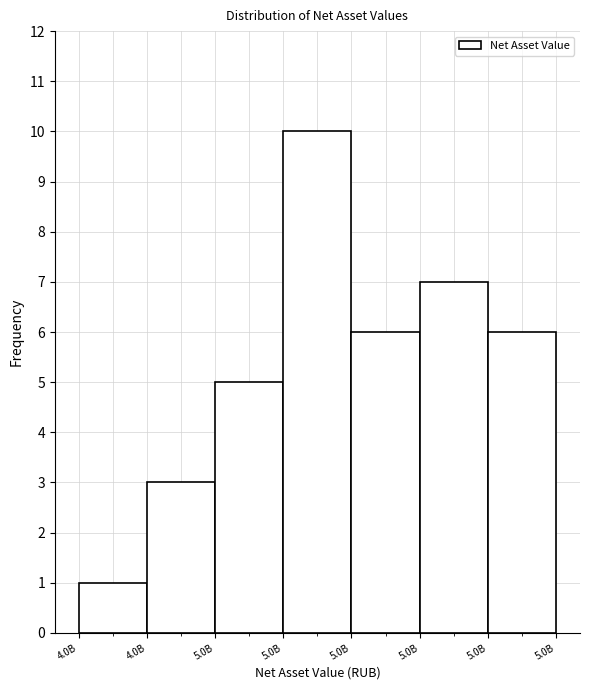

How many categories are shown in the chart?

7